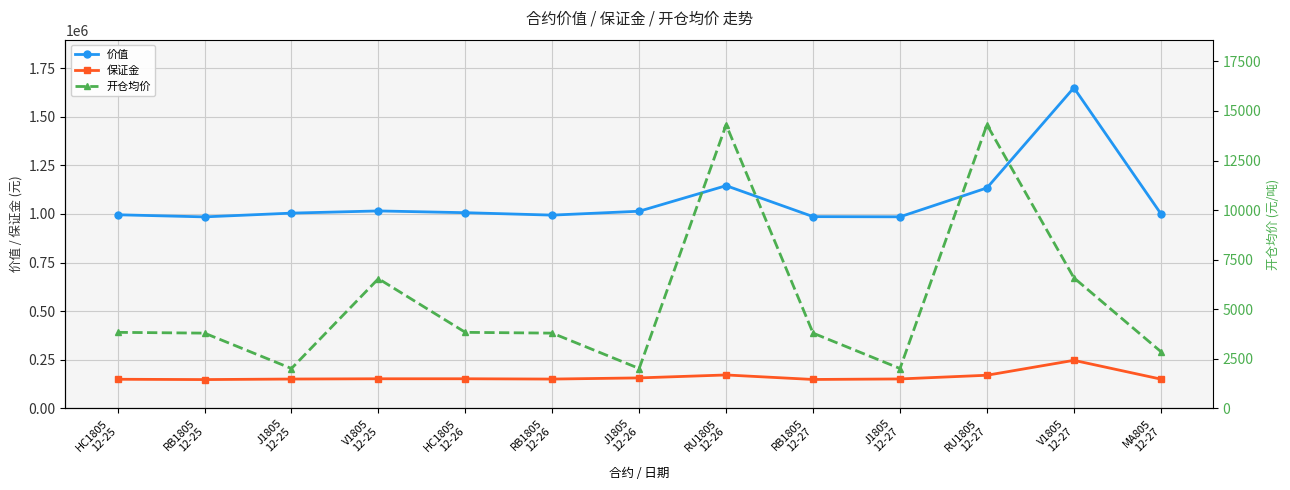

Where is the first local minimum for 开仓均价?

J1805
12-25